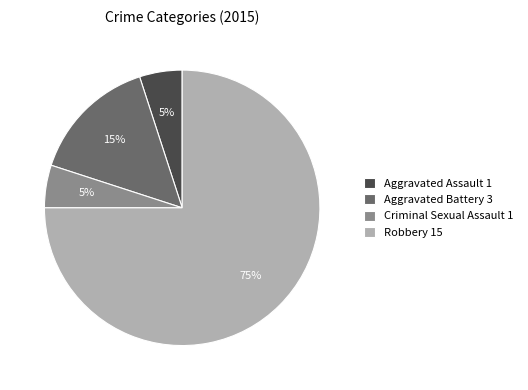

Is it true that Aggravated Battery 3 is 15% of the pie?

True